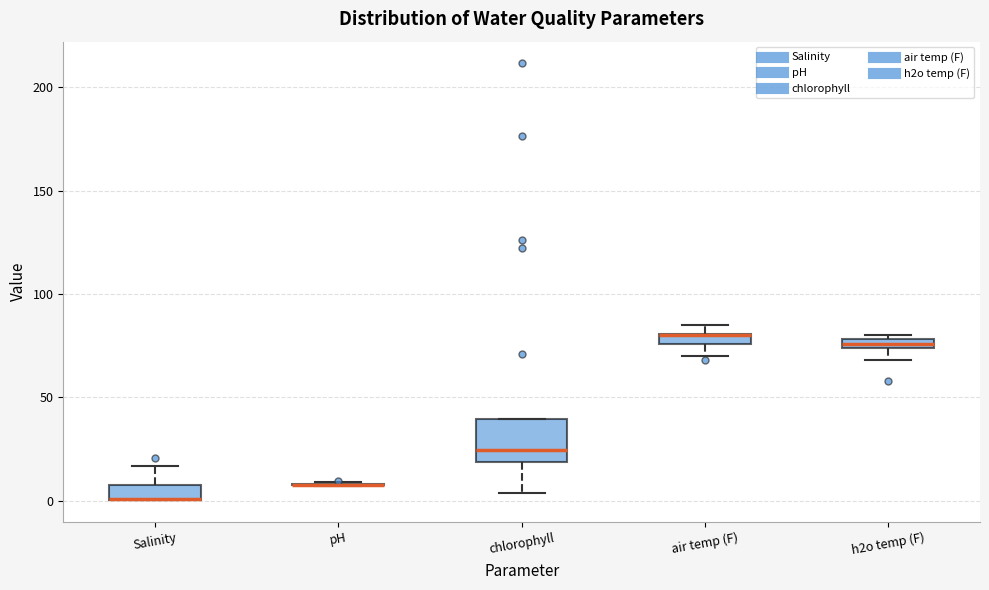

Where is the upper edge of the box for h2o temp (F) on the y-axis? The values are not printed on the chart, so give them approximately, as read against the axis.

80